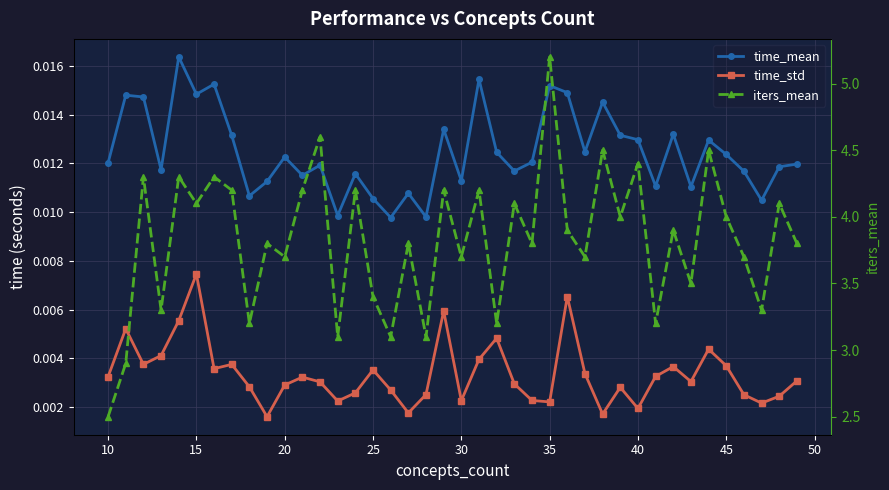

True or false: time_std and iters_mean intersect in this chart.

False